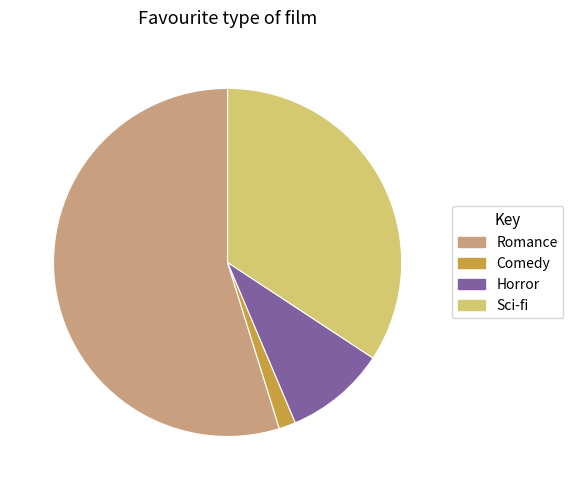

Between Sci-fi and Romance, which is larger?

Romance